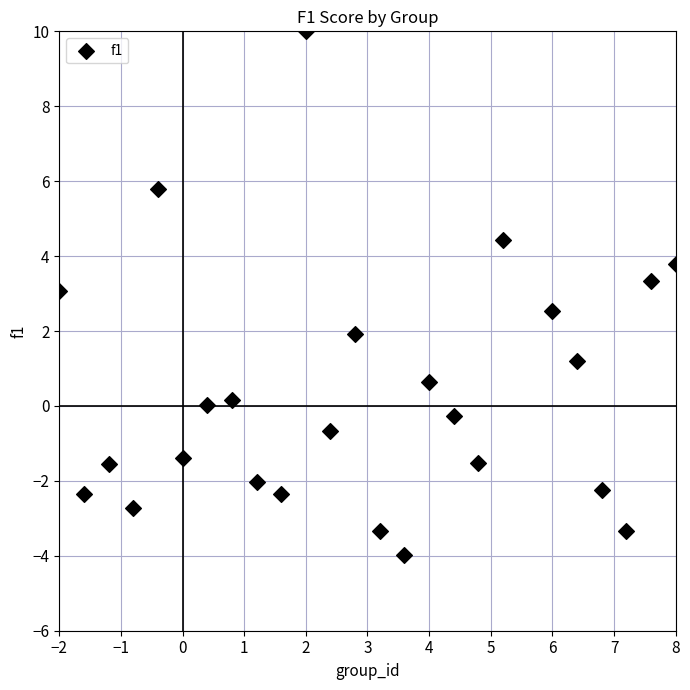

What is the range of X values (max minus min)?

10.0